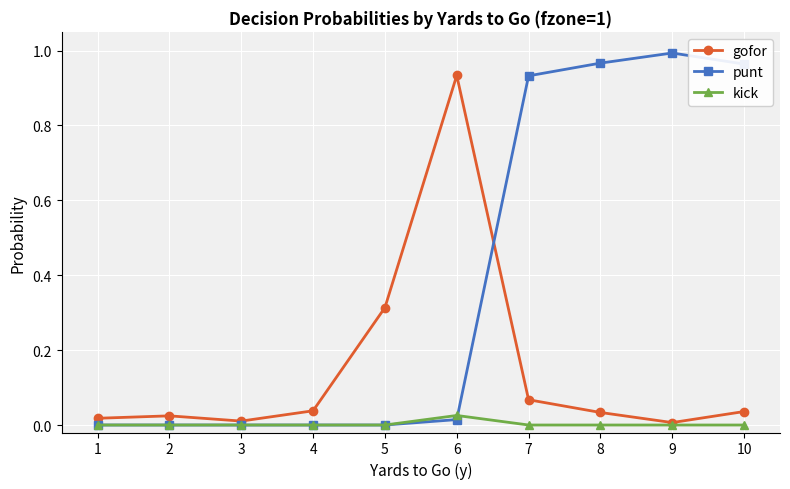

The punt series shows -0.3 at 4. True or false?

False